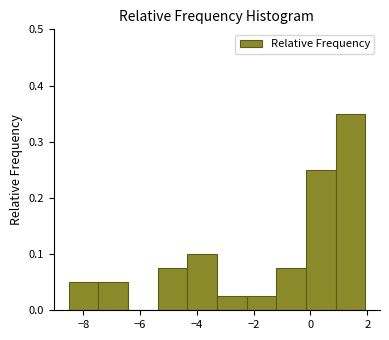

Reading left to right, transcribe this chart: for each bar, give the range it covers on the x-axis and its height. Neither the bar edges nor the heights are printed on the chart, so give them approximately, as read against the axes.

-8.6 to -7.4: 0.05
-7.4 to -6.4: 0.05
-6.4 to -5.4: 0
-5.4 to -4.4: 0.08
-4.4 to -3.2: 0.10
-3.2 to -2.2: 0.03
-2.2 to -1.2: 0.03
-1.2 to -0.2: 0.08
-0.2 to 0.8: 0.25
0.8 to 2.0: 0.35